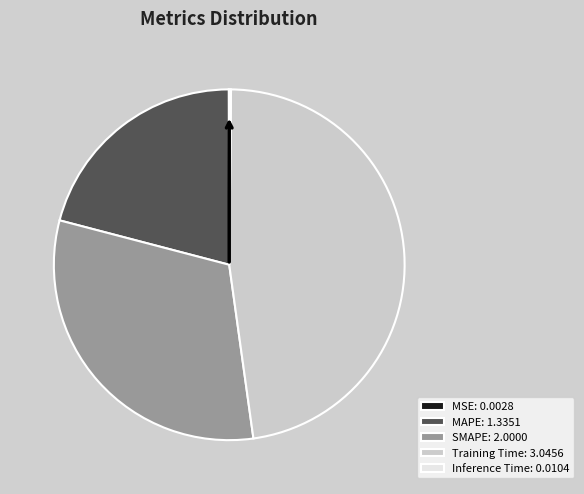

What is the ratio of the value at Training Time: 3.0456 to the value at SMAPE: 2.0000?

1.5